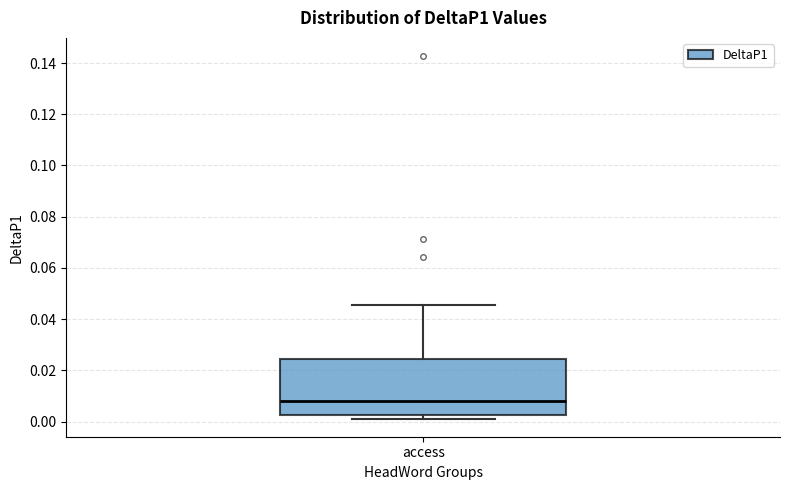

Read this box plot against the y-axis: the position of the median line, the range covered by the box, and the ends of both whiskers. The values are not printed on the chart, so give them approximately, as read against the axis.

median 0.008, box 0.002 to 0.024, whiskers 0.002 (just below the box's lower edge) to 0.046